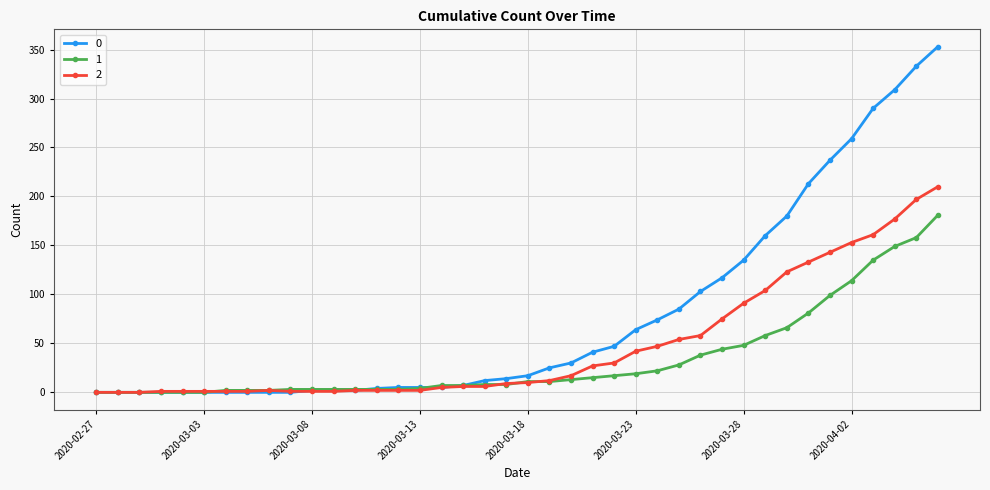

How many distinct data groups are displayed?

3